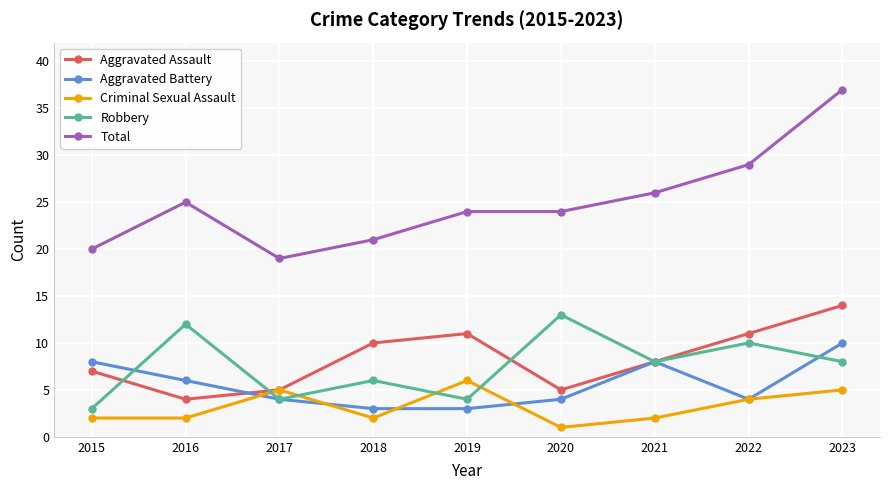

What is the total value across all series at 2022?

58